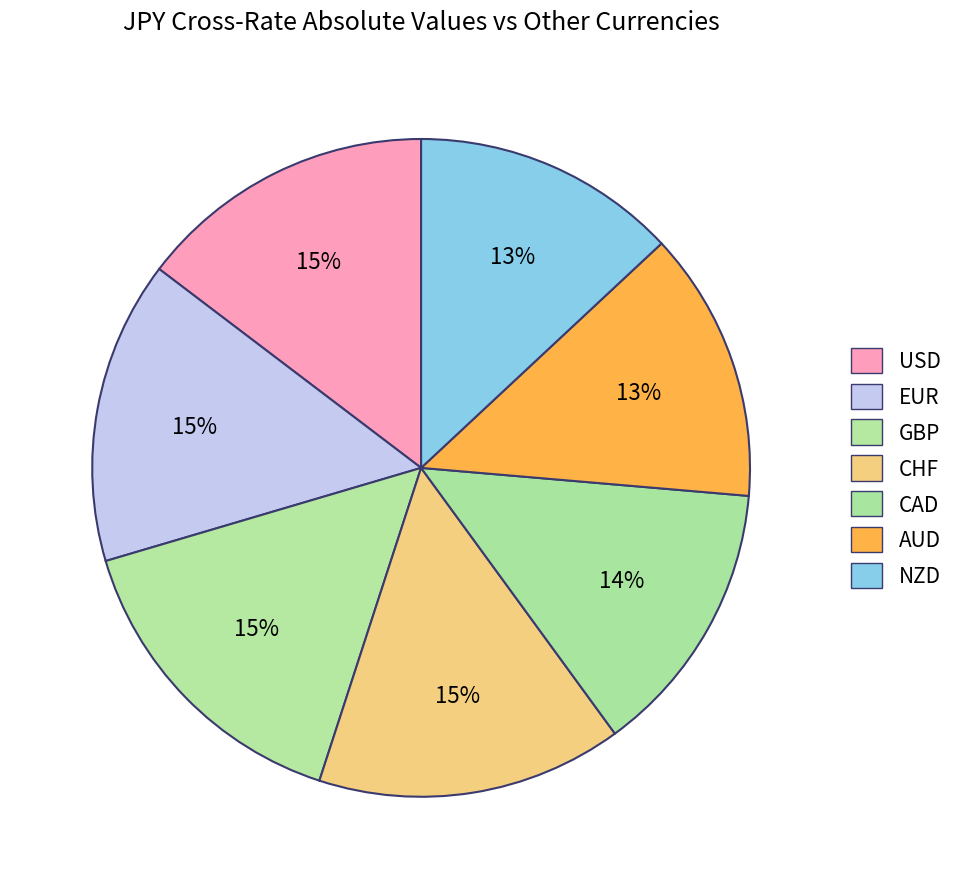

Count the number of slices in the pie.

7